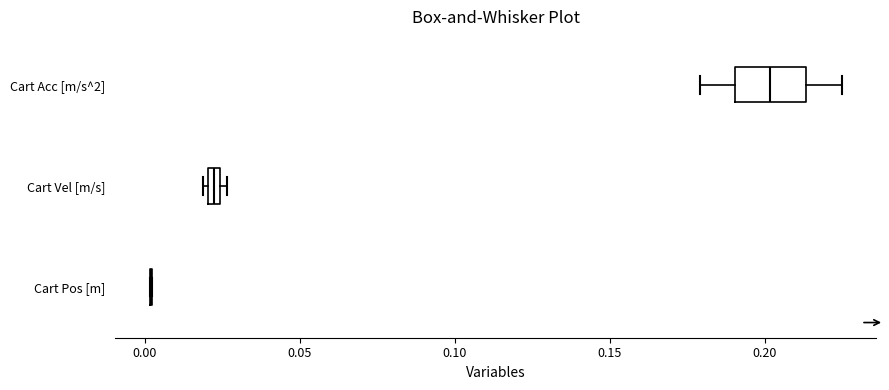

Which box is the widest, from its left edge to its right edge?

Cart Acc [m/s^2]